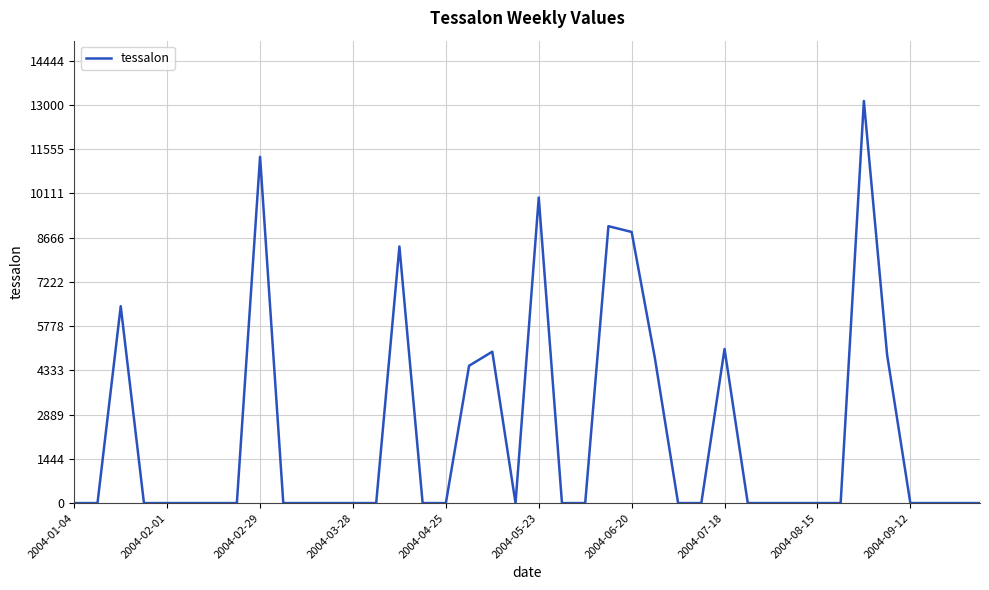

How many lines are shown in the chart?

1